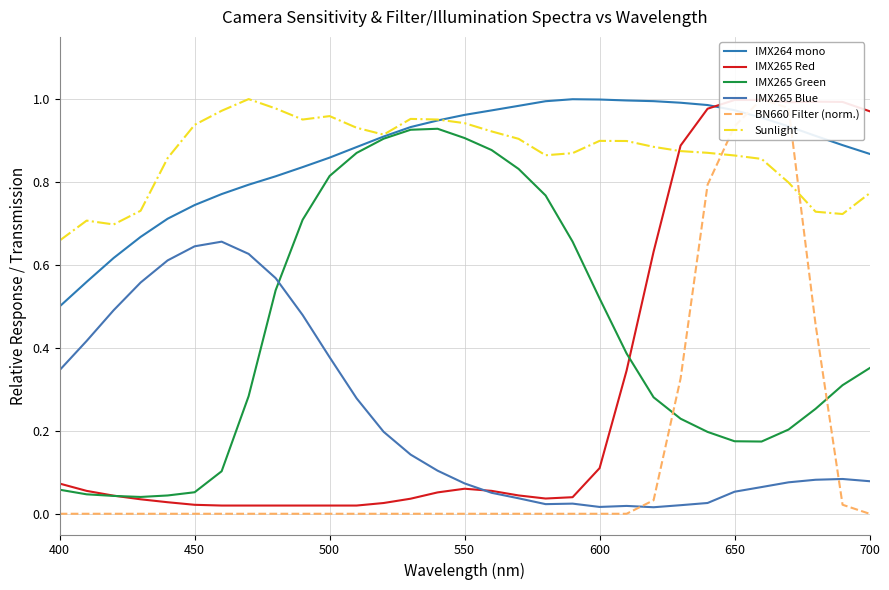

In IMX265 Green, how many points are higher than both neighbors (excluding endpoints)?

1